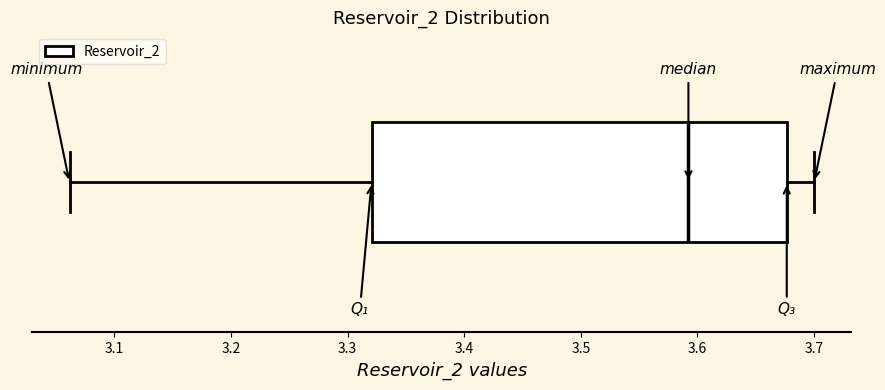

Read this box plot against the x-axis: the position of the median line, the range covered by the box, and the ends of both whiskers. The values are not printed on the chart, so give them approximately, as read against the axis.

median 3.59, box 3.32 to 3.68, whiskers 3.06 to 3.70